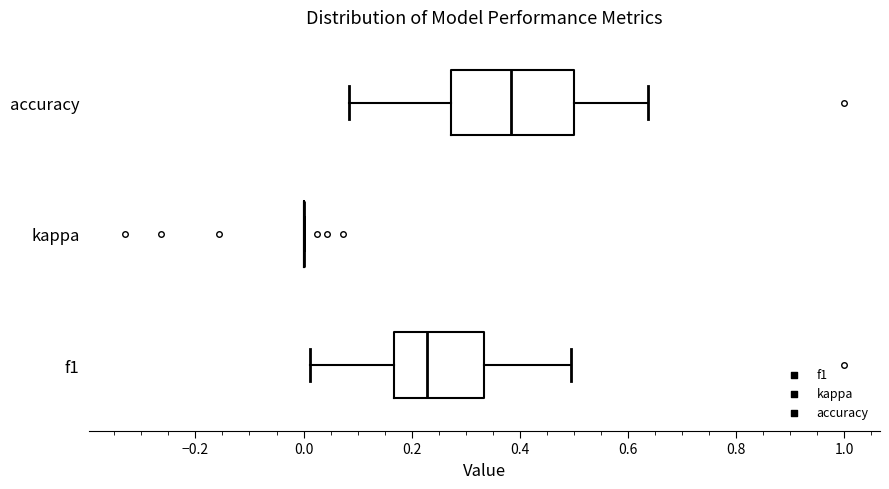

Reading bottom to top, transcribe this box plot: for each box, give where its median line is, the range the box spans, and where its two whiskers end, as read against the x-axis. The values are not printed on the chart, so give them approximately, as read against the axis.

f1: median 0.22, box 0.16 to 0.34, whiskers 0.02 to 0.50
kappa: box collapsed to a line at 0.00, whiskers 0.00 to 0.00
accuracy: median 0.38, box 0.28 to 0.50, whiskers 0.08 to 0.64